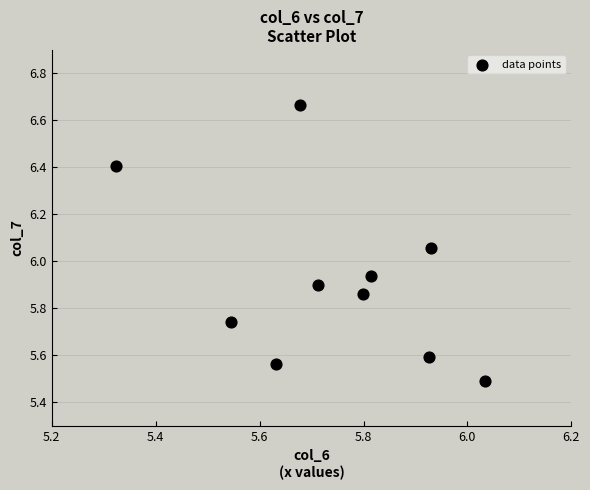

What is the range of Y values (max minus min)?

1.2